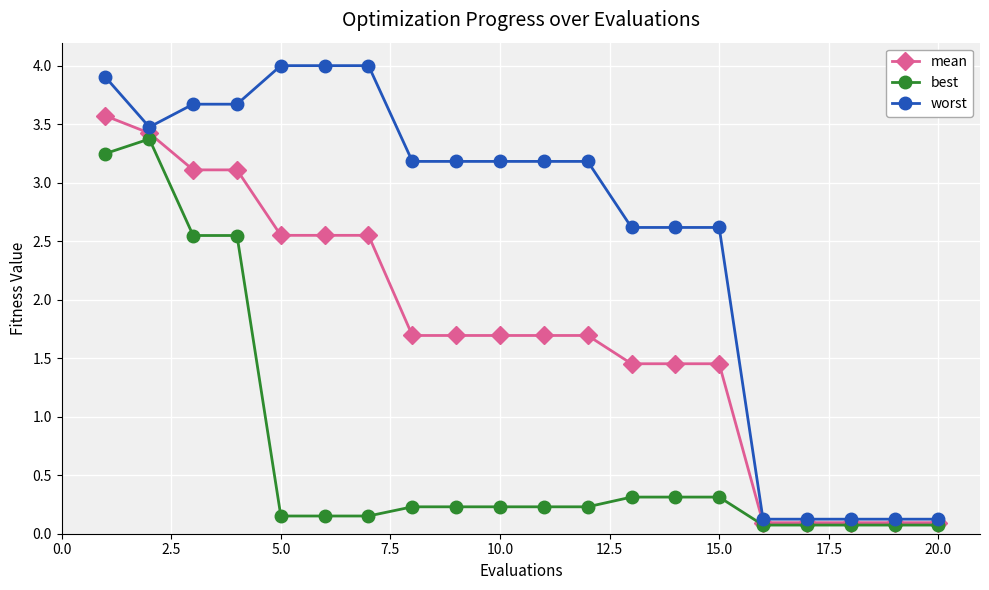

How many lines are shown in the chart?

3